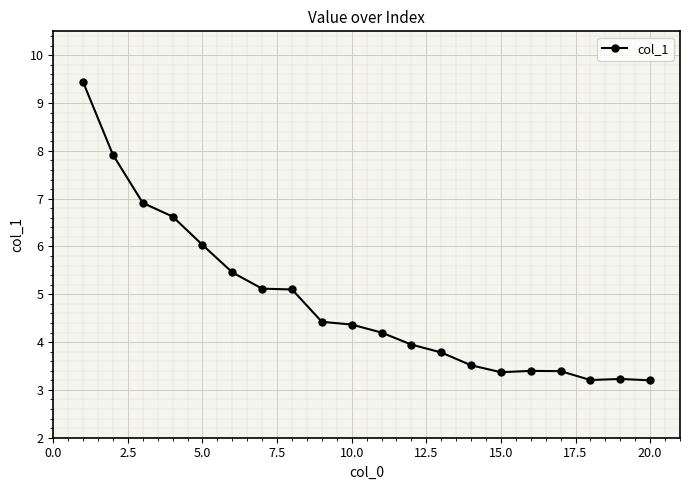

What is the difference between the maximum and minimum values?

6.2